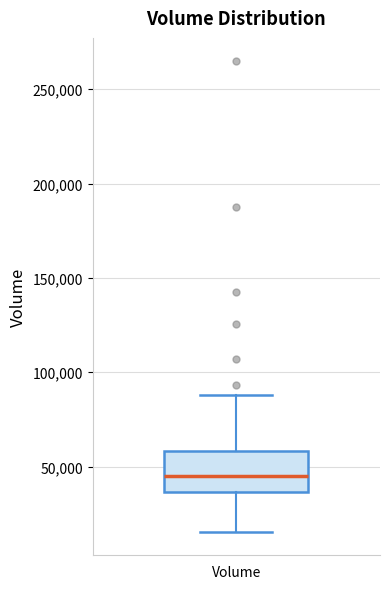

Where is the lower edge of the box for Volume on the y-axis? The values are not printed on the chart, so give them approximately, as read against the axis.

35000